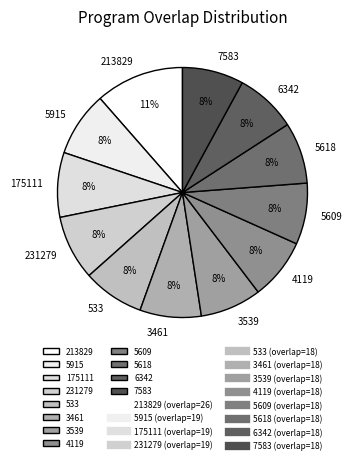

To the nearest percent, what percentage of the pie is 231279?

8%